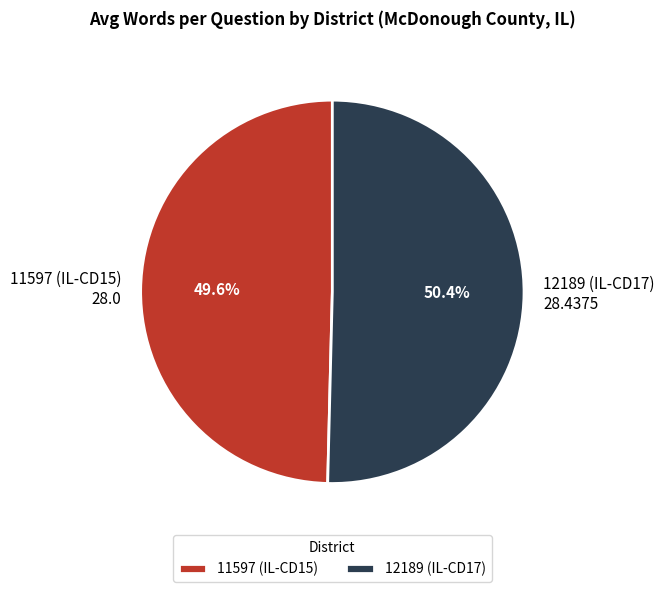

How many segments does this pie chart have?

2